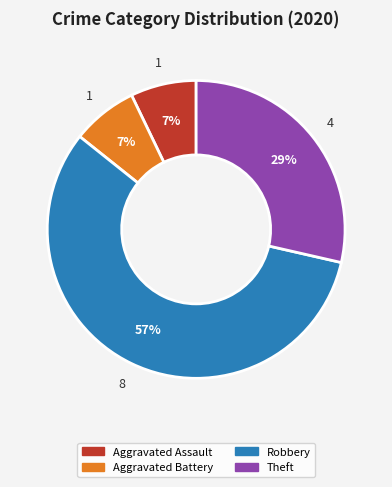

Do Aggravated Assault and Theft together represent more than half of the pie?

No